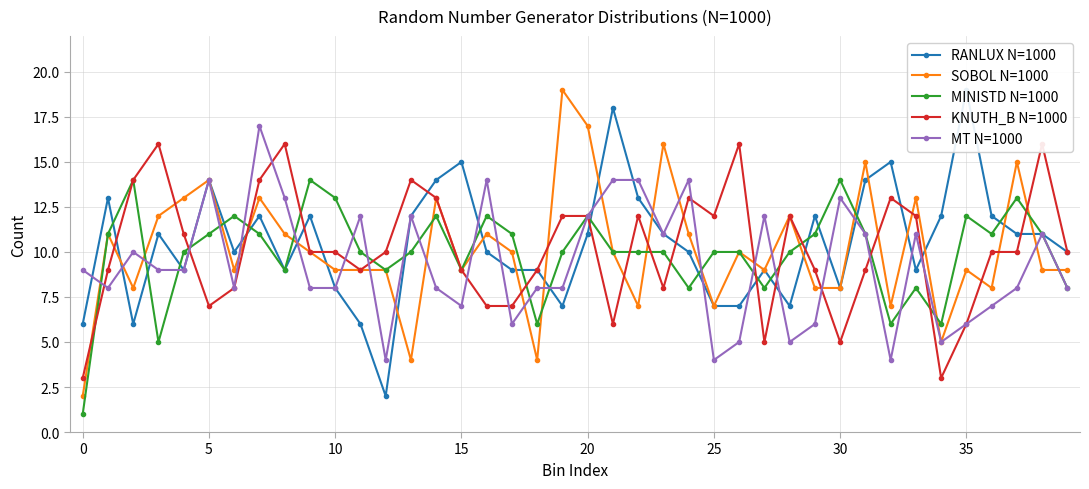

What is the spread (max minus min) of values at 23?

8